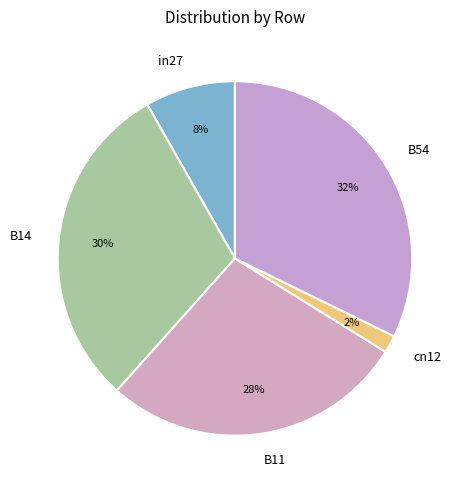

What is the smallest slice in the pie chart?

cn12